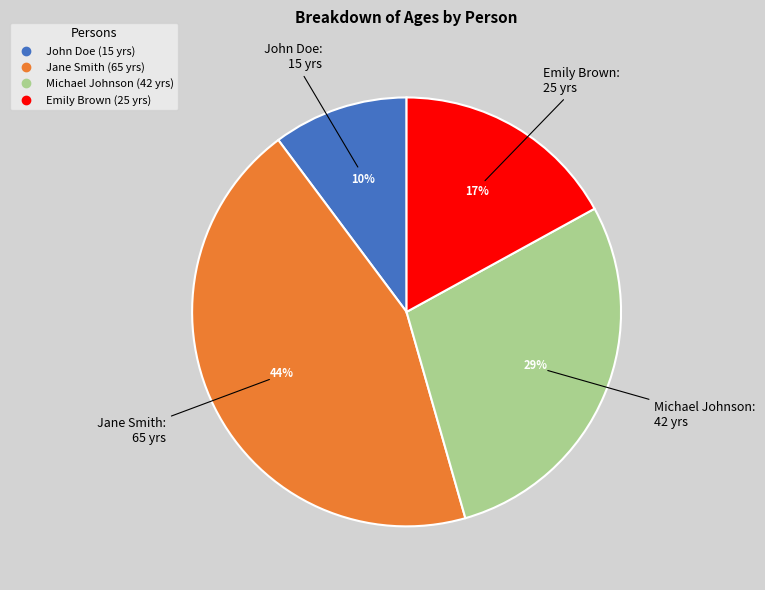

Which has a higher value, Emily Brown or Jane Smith?

Jane Smith